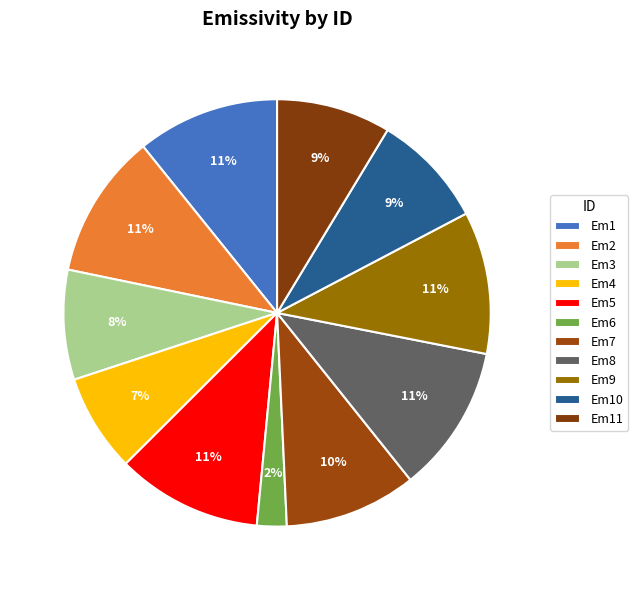

Does Em10 account for over 50% of the chart?

No